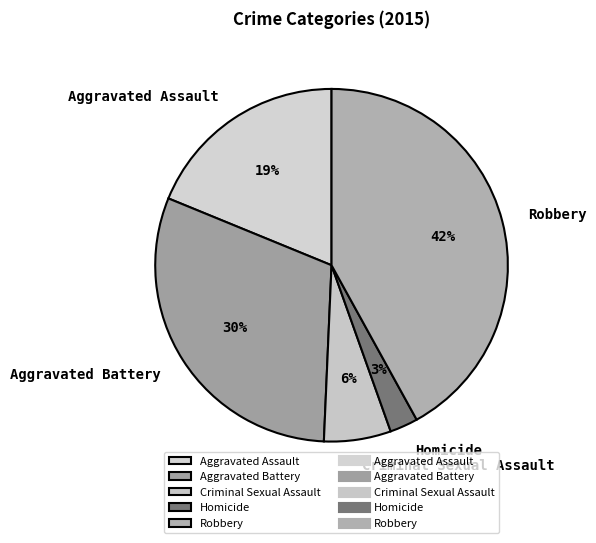

Is there any slice that represents more than half of the pie?

No